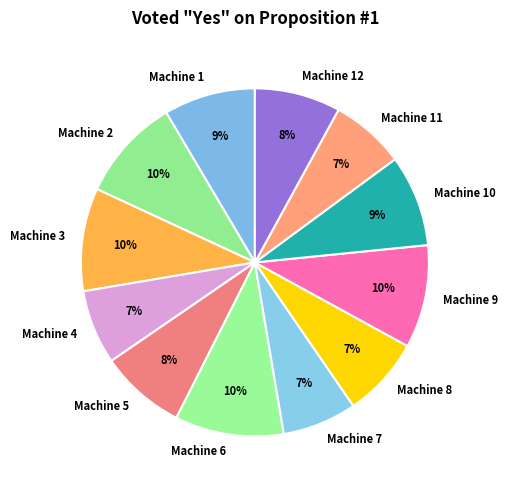

To the nearest percent, what is the difference between the largest and smallest slice percentages?

3%